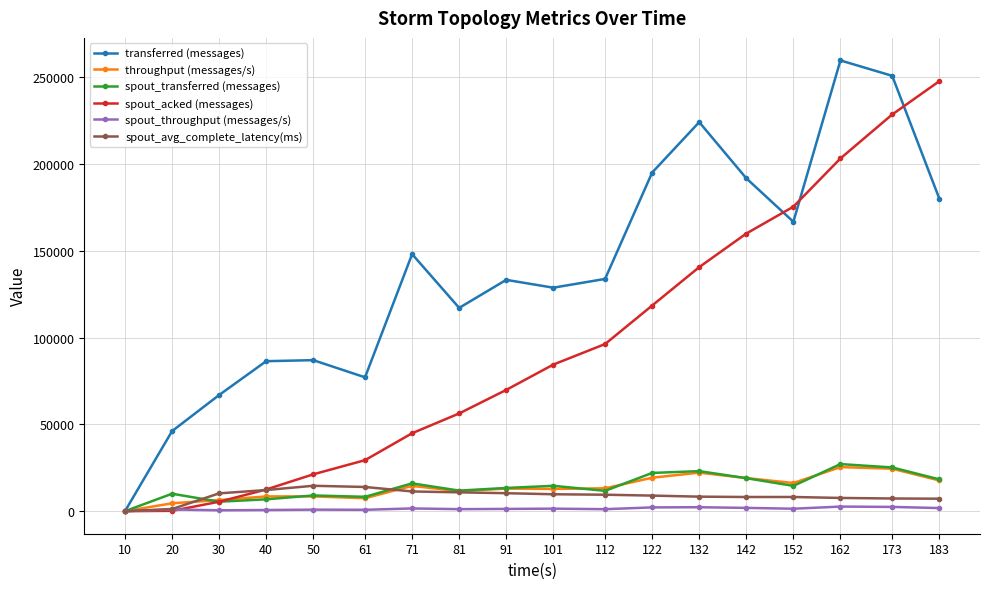

What is the average value of the spout_throughput (messages/s) series?

1401.2